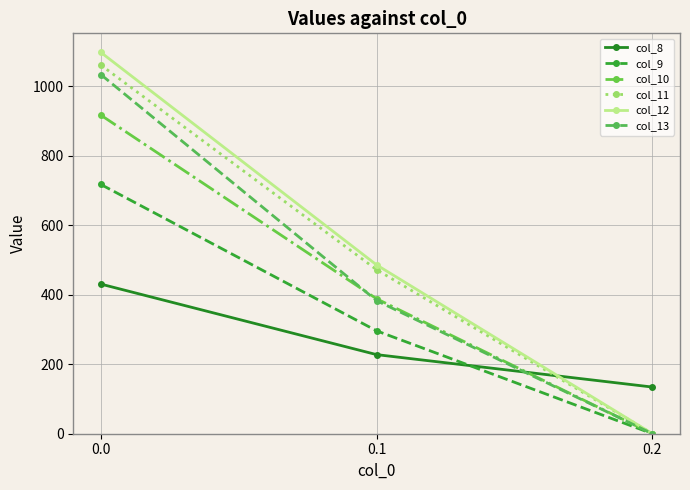

Reading left to right, list all the values displayed in this chart.

col_8: 0.0=430.3	0.1=227.5	0.2=134.2
col_9: 0.0=716.9	0.1=295.9	0.2=0.0
col_10: 0.0=916.2	0.1=388.1	0.2=0.0
col_11: 0.0=1060.3	0.1=471.7	0.2=0.0
col_12: 0.0=1096.7	0.1=485.4	0.2=0.0
col_13: 0.0=1032.9	0.1=382.7	0.2=0.0